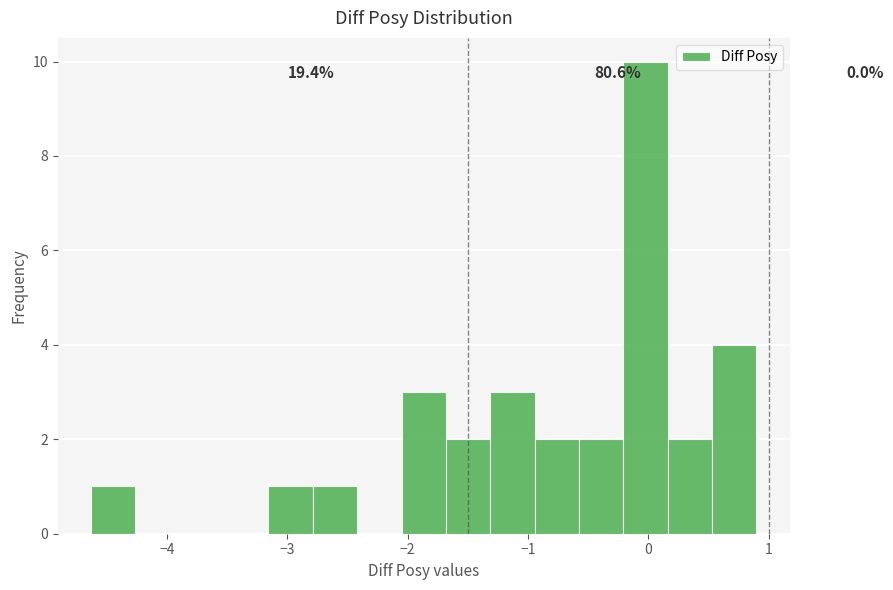

Read against the x-axis, roughly where is the centre of the tallest bar?

0.0